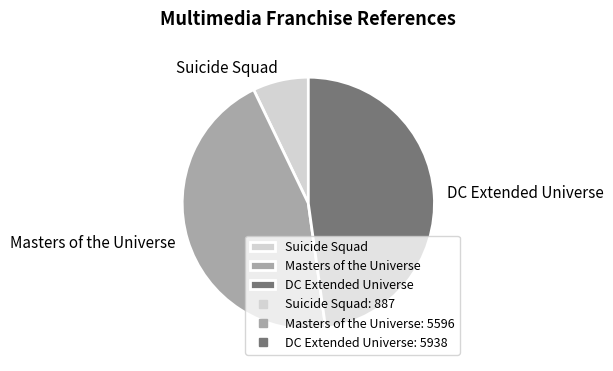

The Suicide Squad slice represents 13% of the pie. True or false?

False